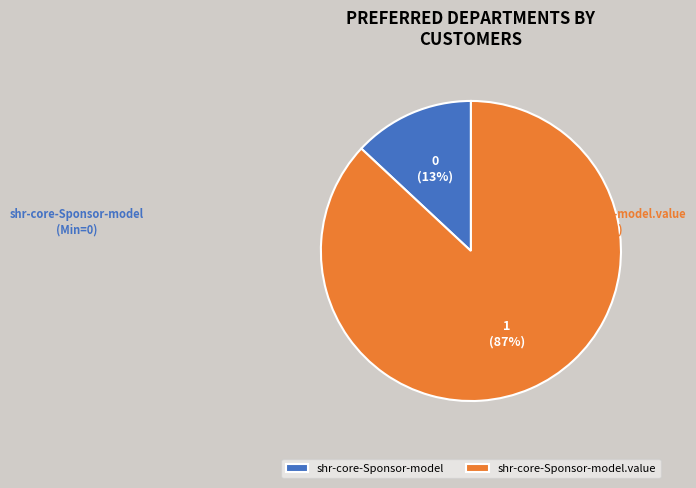

To the nearest percent, what is the difference between the shr-core-Sponsor-model.value and shr-core-Sponsor-model slice percentages?

74%